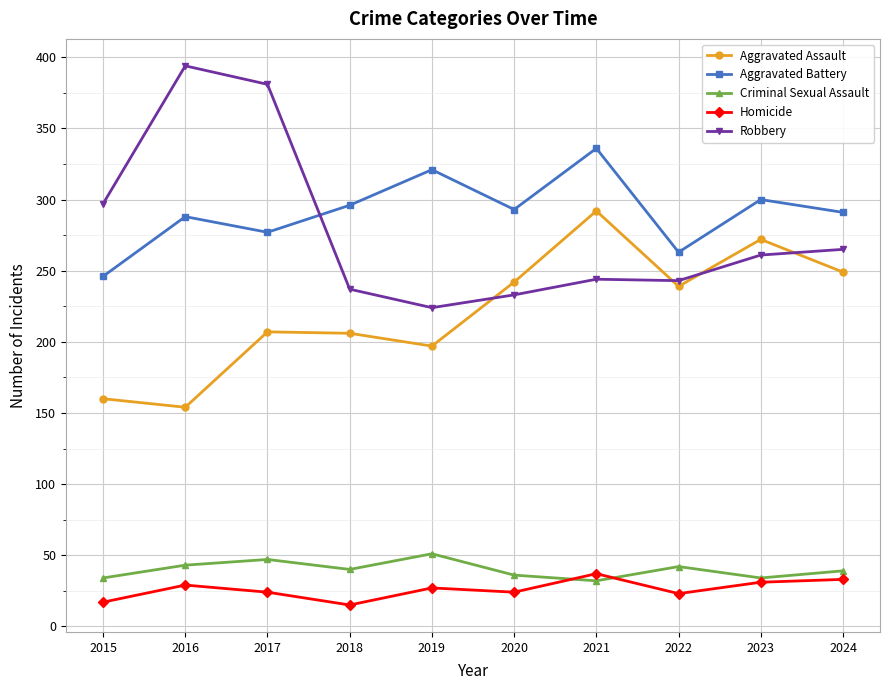

What is the lowest value of the Aggravated Assault series?

154